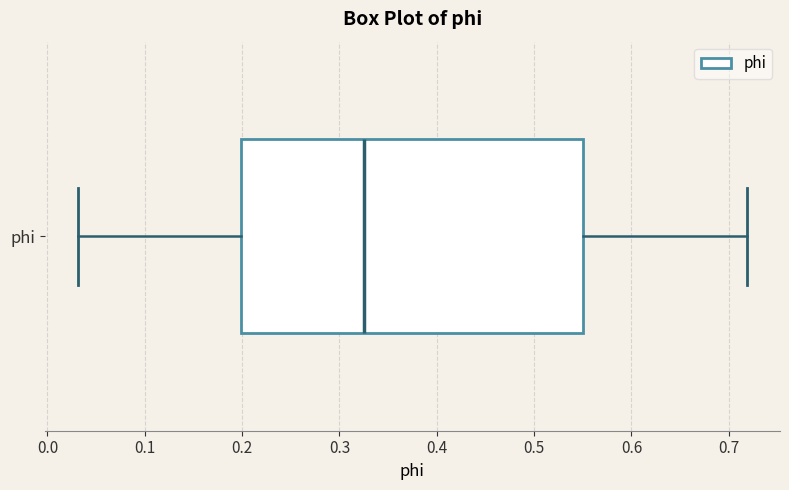

Read this box plot against the x-axis: the position of the median line, the range covered by the box, and the ends of both whiskers. The values are not printed on the chart, so give them approximately, as read against the axis.

median 0.33, box 0.20 to 0.55, whiskers 0.03 to 0.72